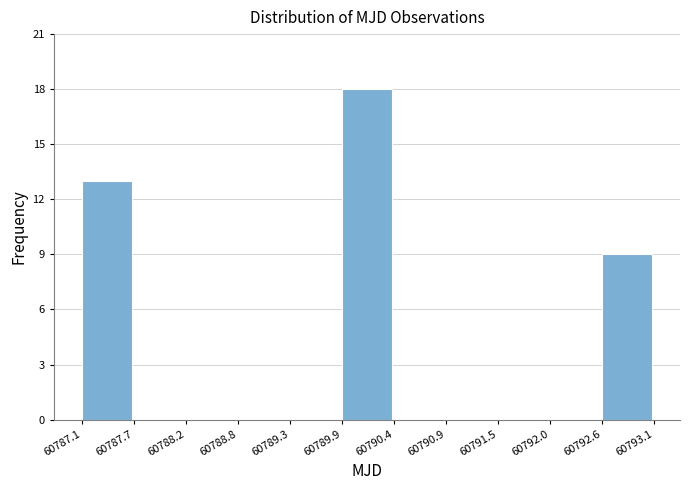

Reading left to right, list every bar in this chart as the range it spans on the x-axis followed by its height. The values are not printed on the chart, so give them approximately, as read against the axis.

60787.1 to 60787.7: 13
60787.7 to 60788.2: 0
60788.2 to 60788.8: 0
60788.8 to 60789.3: 0
60789.3 to 60789.9: 0
60789.9 to 60790.4: 18
60790.4 to 60790.9: 0
60790.9 to 60791.5: 0
60791.5 to 60792.0: 0
60792.0 to 60792.6: 0
60792.6 to 60793.1: 9